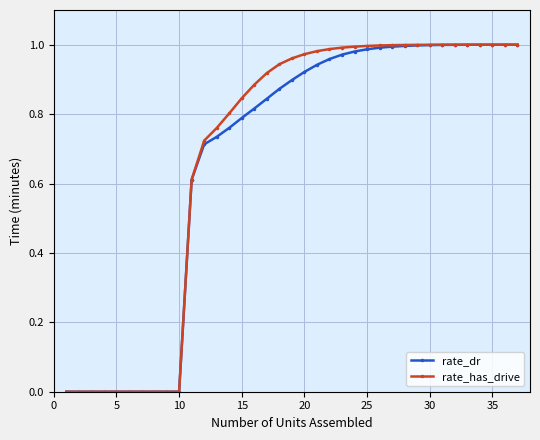

Which series has the largest range (max minus min)?

rate_has_drive